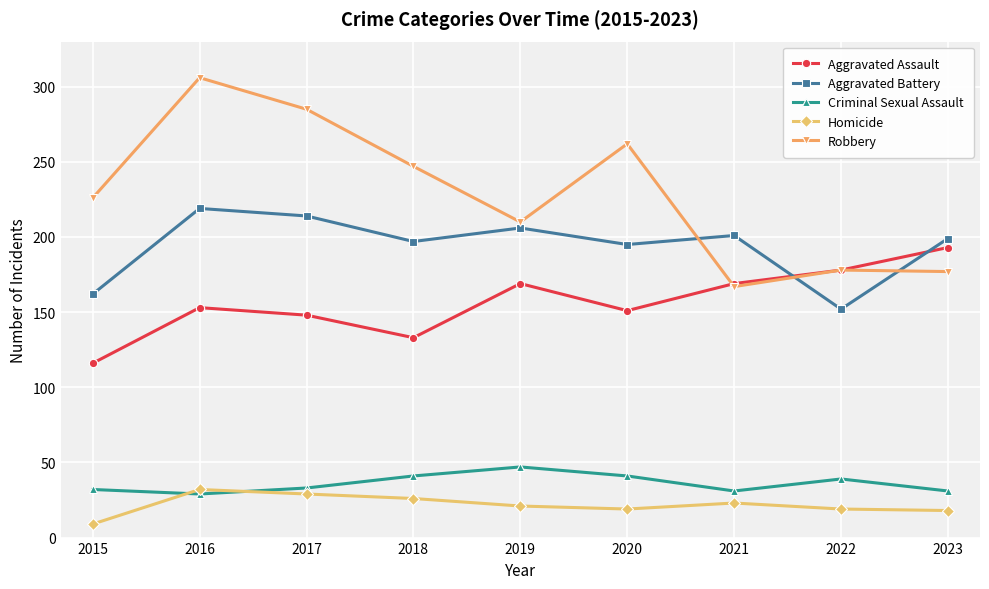

What is the value of the Robbery point at the 6th from the left?

262